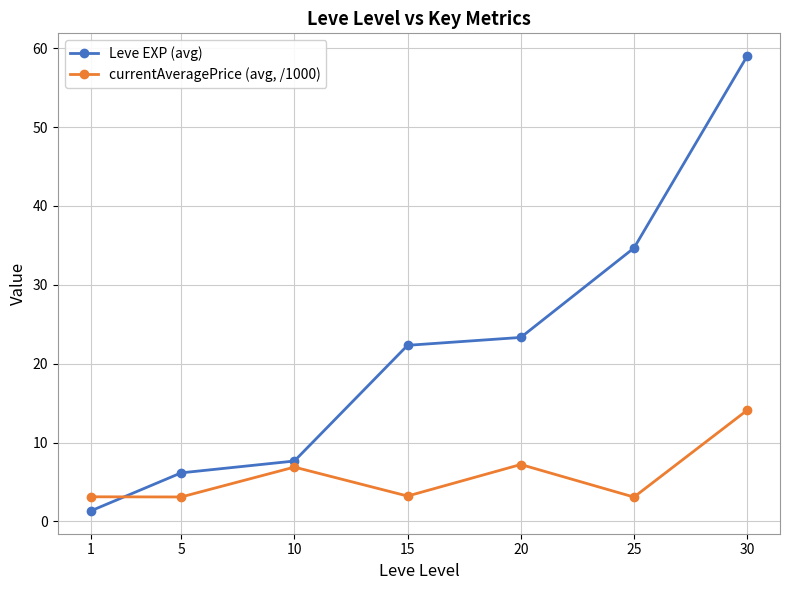

Which series has the largest range (max minus min)?

Leve EXP (avg)